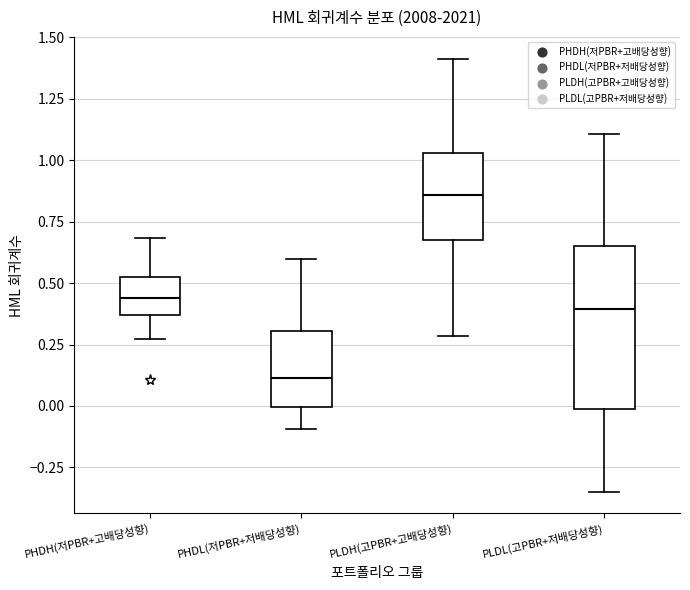

Reading left to right, transcribe this box plot: for each box, give where its median line is, the range the box spans, and where its two whiskers end, as read against the y-axis. The values are not printed on the chart, so give them approximately, as read against the axis.

PHDH(저PBR+고배당성향): median 0.45, box 0.35 to 0.55, whiskers 0.25 to 0.70
PHDL(저PBR+저배당성향): median 0.10, box 0.00 to 0.30, whiskers -0.10 to 0.60
PLDH(고PBR+고배당성향): median 0.85, box 0.65 to 1.05, whiskers 0.30 to 1.40
PLDL(고PBR+저배당성향): median 0.40, box 0.00 to 0.65, whiskers -0.35 to 1.10